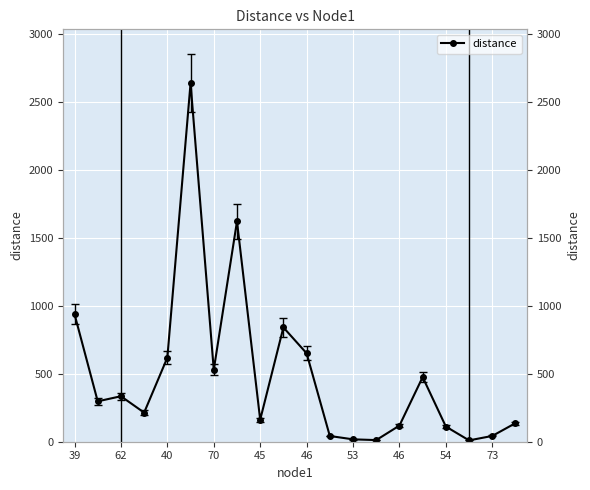

What is the average value?

491.2